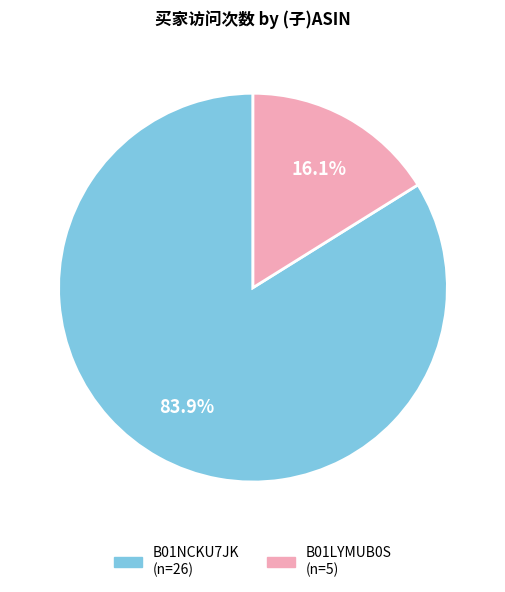

To the nearest percent, what is the difference between the largest and smallest slice percentages?

68%